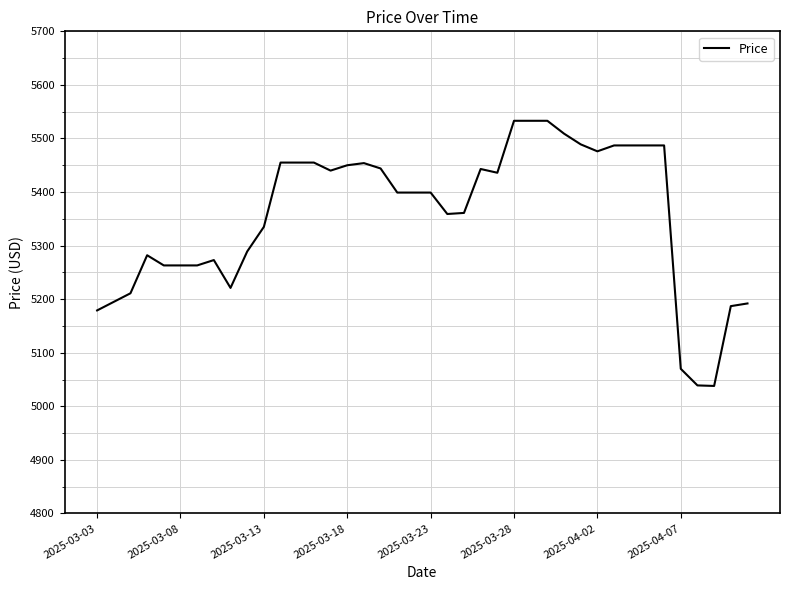

What is the maximum value shown in the chart?

5533